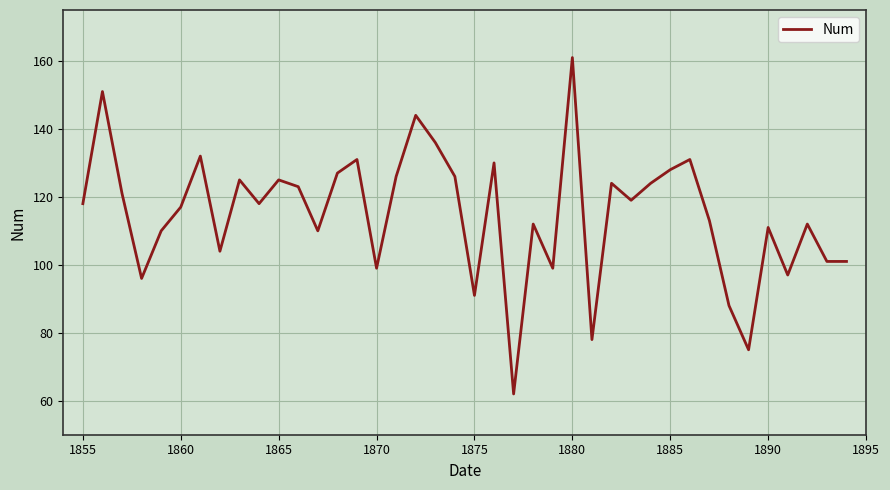

How many lines are shown in the chart?

1